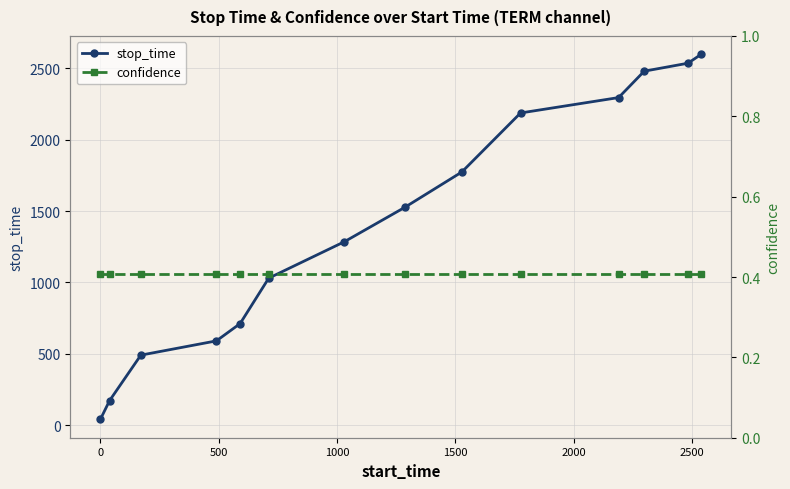

At how many categories does at least one series exceed 1151?

8